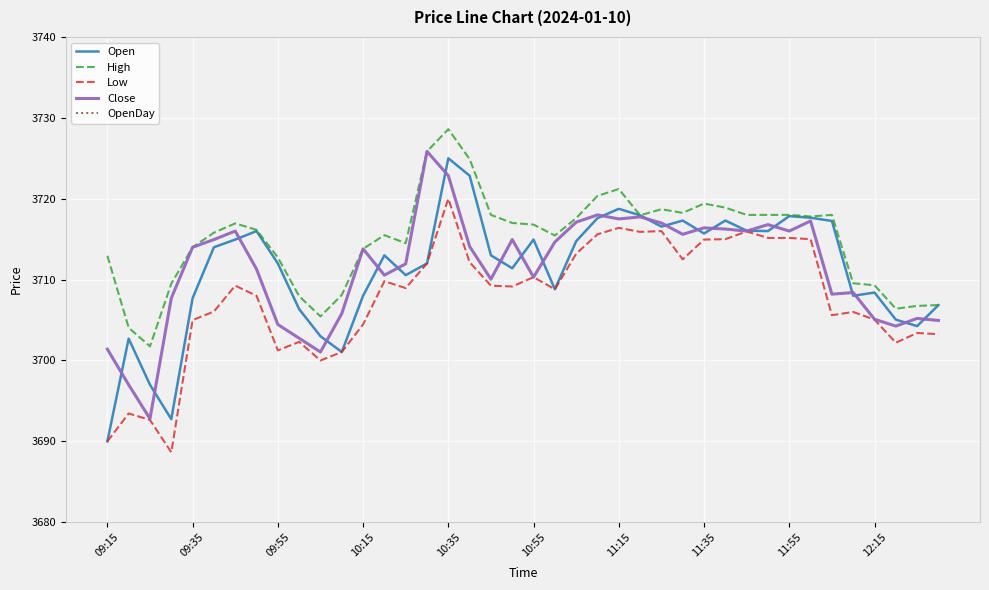

Is it true that High equals 3713.8 at 10:15?

True